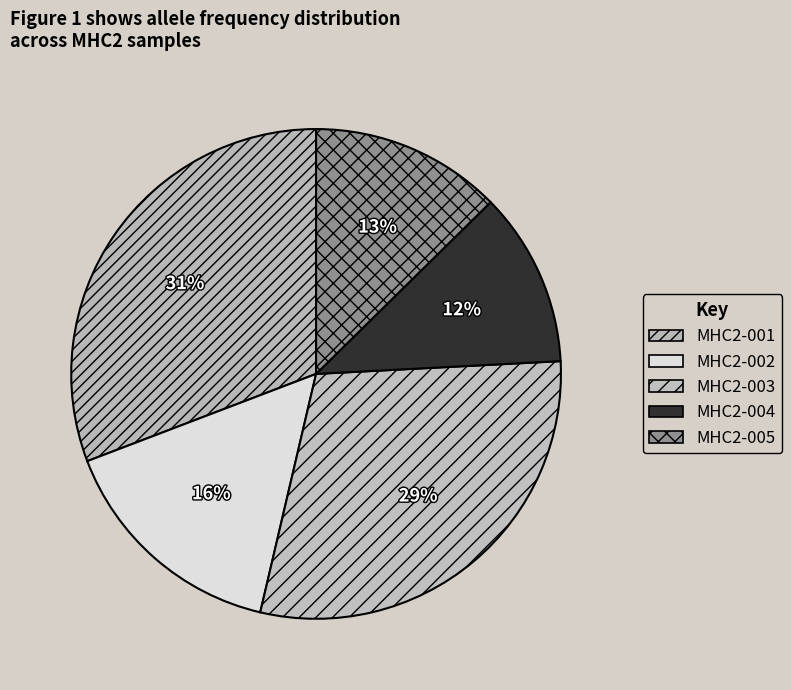

The MHC2-001 slice represents 40% of the pie. True or false?

False